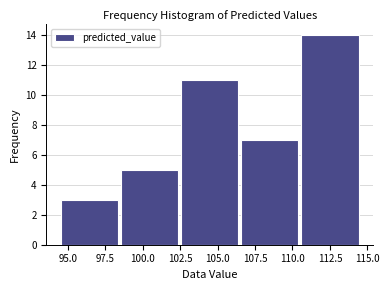

Reading left to right, transcribe this chart: for each bar, give the range it covers on the x-axis and its height. Neither the bar edges nor the heights are printed on the chart, so give them approximately, as read against the axes.

94.5 to 98.5: 3
98.5 to 102.5: 5
102.5 to 106.5: 11
106.5 to 110.5: 7
110.5 to 114.5: 14